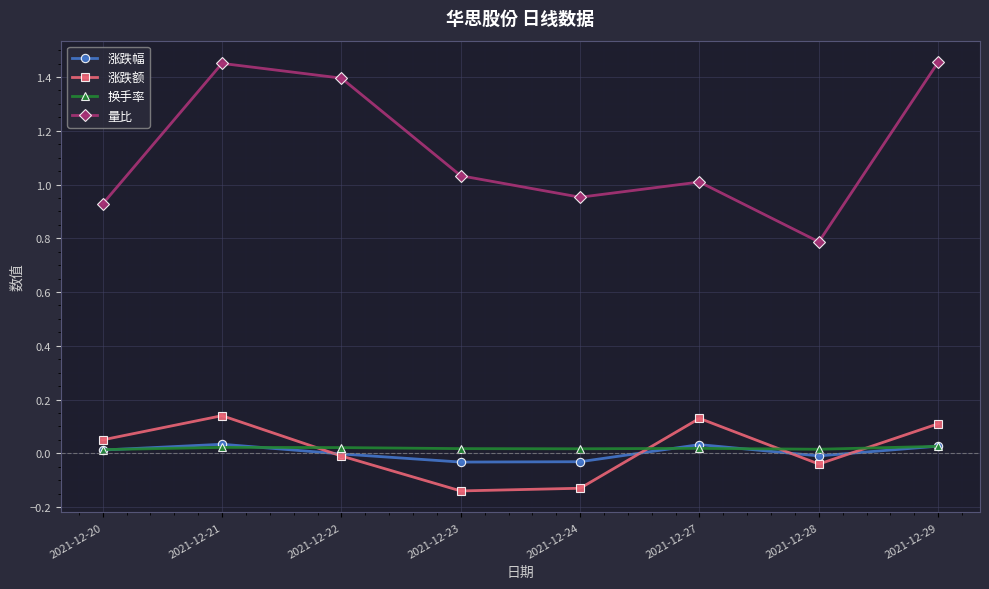

True or false: 换手率 has a value of 0.0 at 2021-12-27.

True